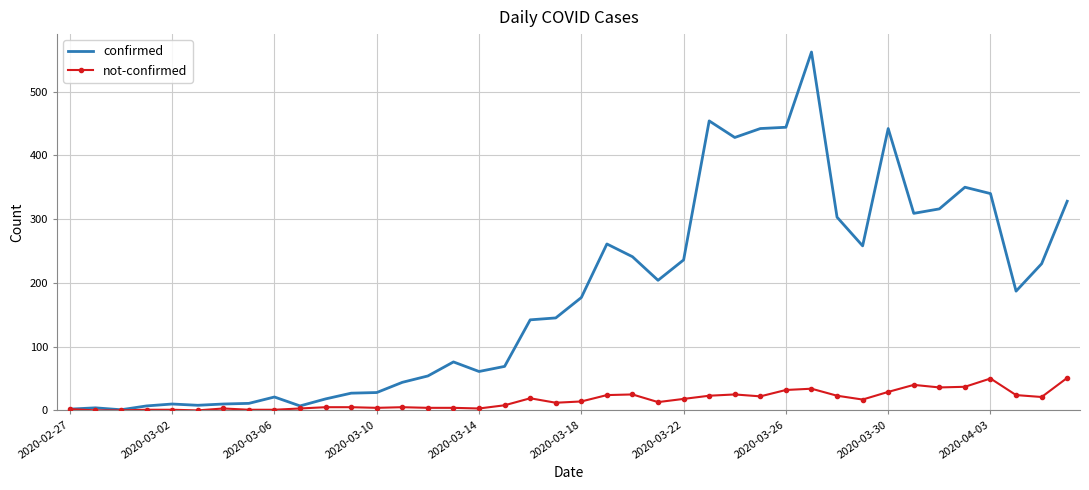

Rank the series by their average value, from highest to lowest.

confirmed, not-confirmed